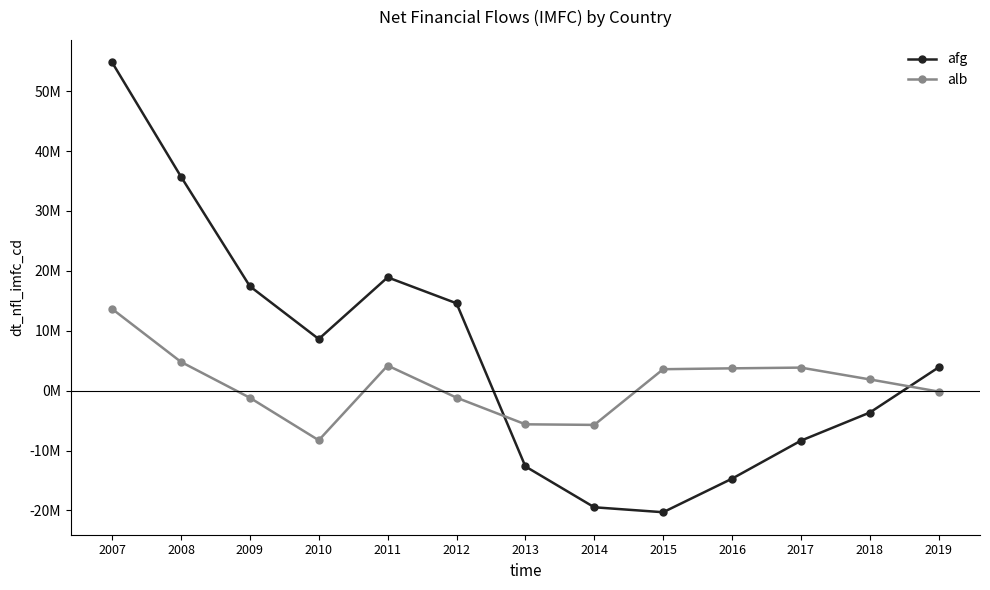

Between which two adjacent categories do afg and alb first intersect?

2012 and 2013